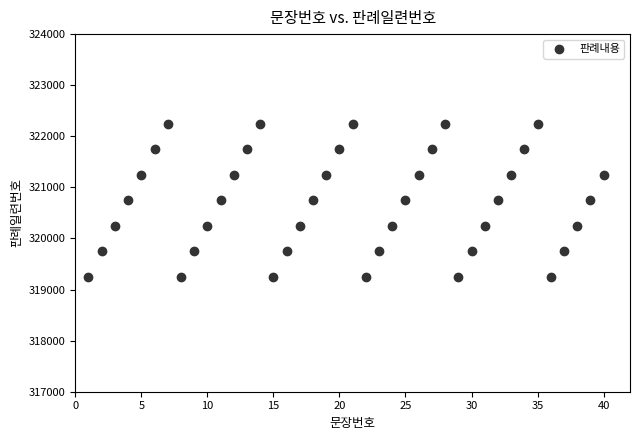

What is the range of Y values (max minus min)?

3000